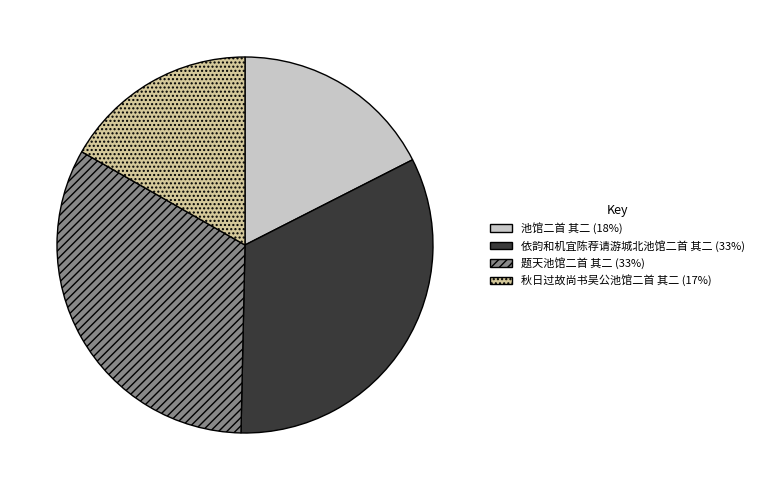

Does 秋日过故尚书吴公池馆二首 其二 account for over 50% of the chart?

No